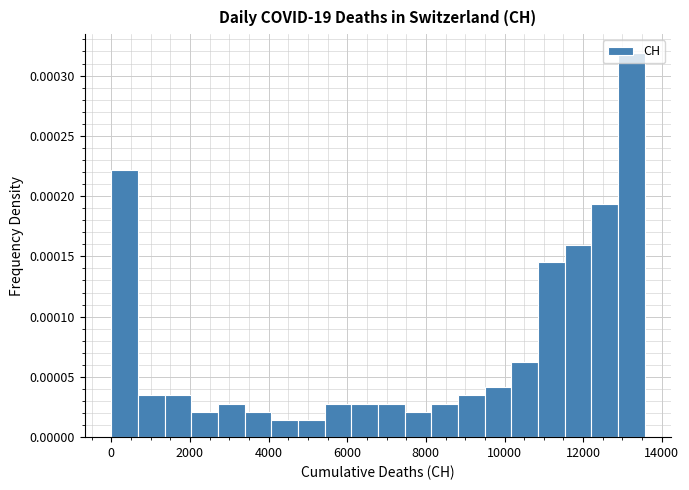

Read against the x-axis, roughly where is the centre of the tallest bar?

13200